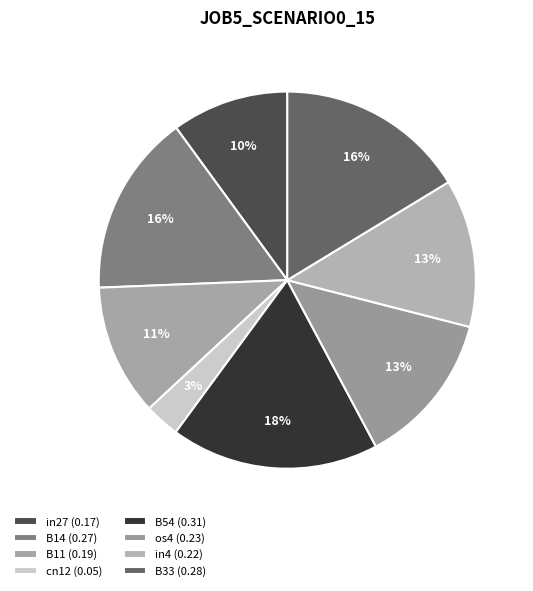

How many segments does this pie chart have?

8